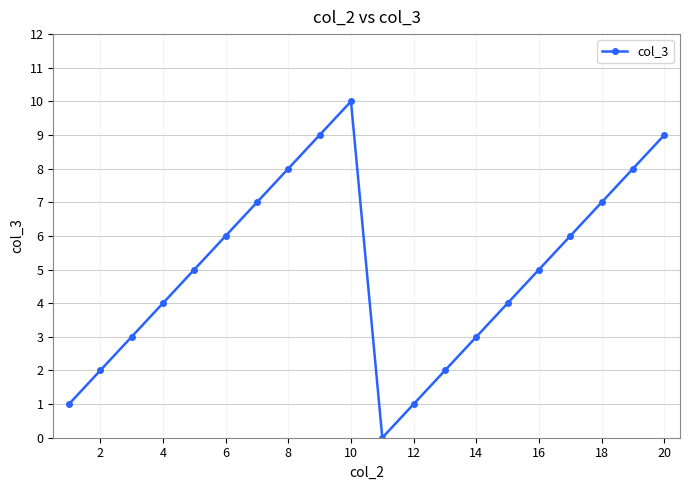

What is the greatest value displayed?

10